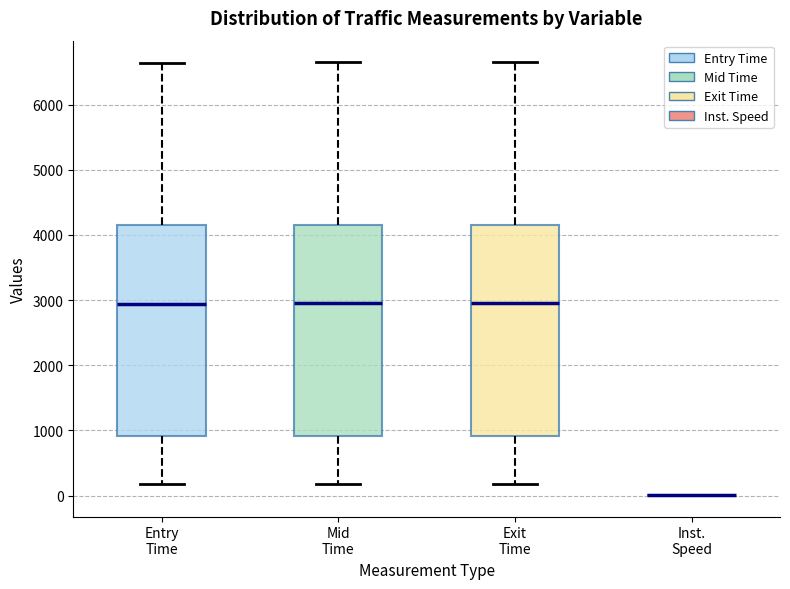

Reading left to right, read every box against the y-axis: the position of its median line, the range the box covers, and the ends of its whiskers. The values are not printed on the chart, so give them approximately, as read against the axis.

Entry Time: median 2900, box 900 to 4100, whiskers 200 to 6600
Mid Time: median 2900, box 900 to 4100, whiskers 200 to 6600
Exit Time: median 2900, box 900 to 4200, whiskers 200 to 6600
Inst. Speed: box collapsed to a line at 0, whiskers 0 to 0